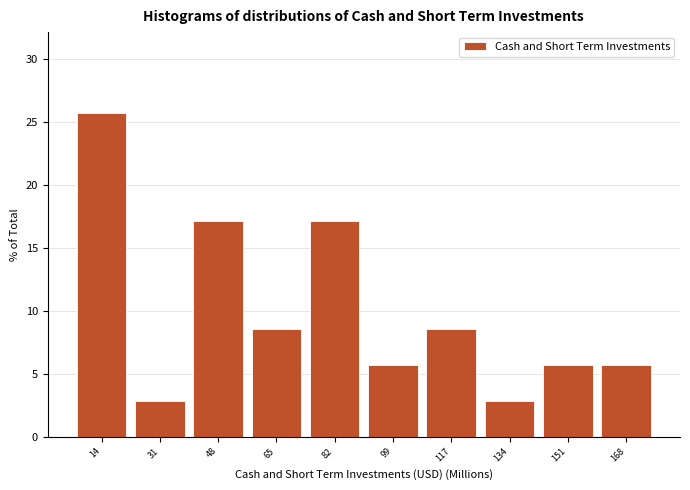

Reading left to right, transcribe all the data shown in this chart.

25.7	2.9	17.1	8.6	17.1	5.7	8.6	2.9	5.7	5.7